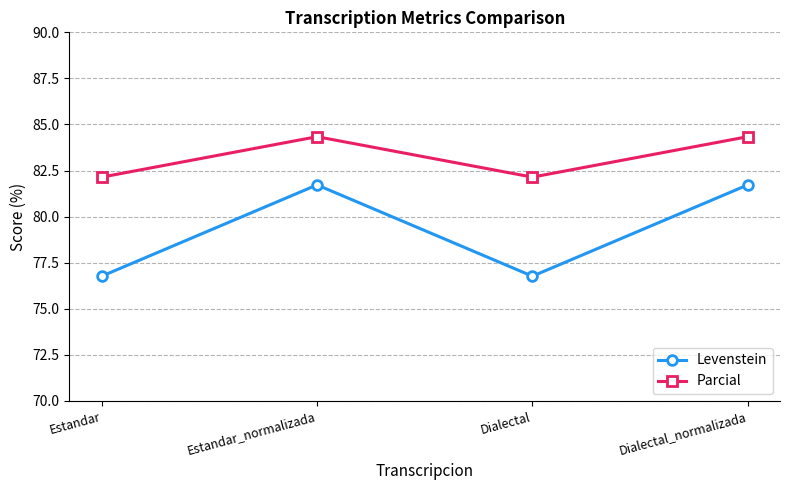

What are all the series names shown in the legend?

Levenstein, Parcial